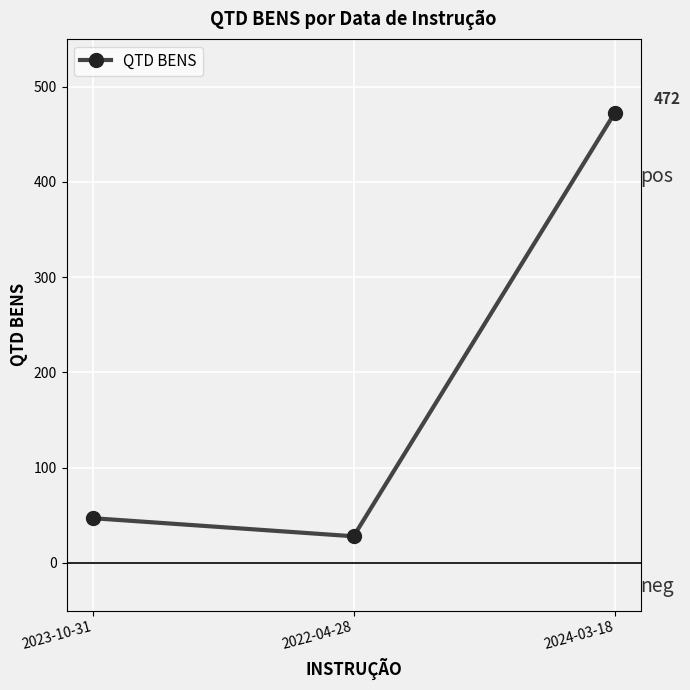

What is the label of the 1st point from the right?

2024-03-18